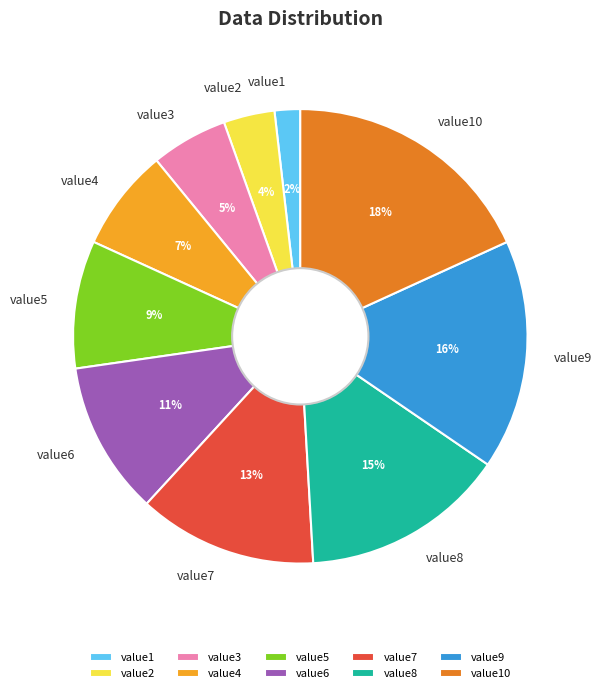

Do value1 and value7 together represent more than half of the pie?

No